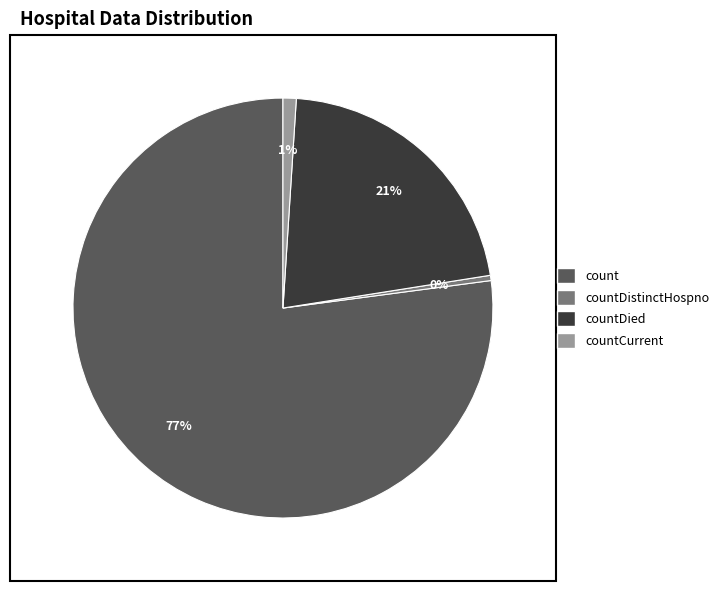

To the nearest percent, what is the average slice percentage?

25%